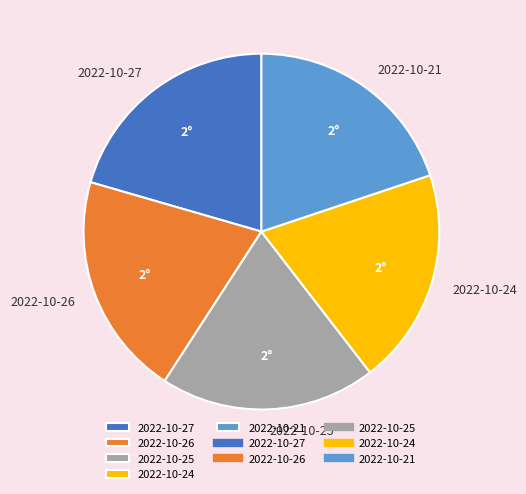

Is it true that 2022-10-27 is 21% of the pie?

True